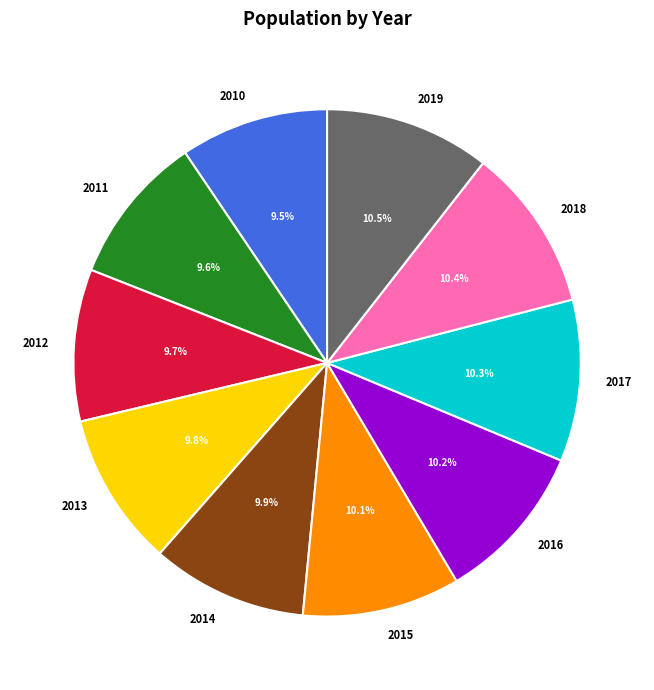

Does 2015 represent more than half of the total?

No